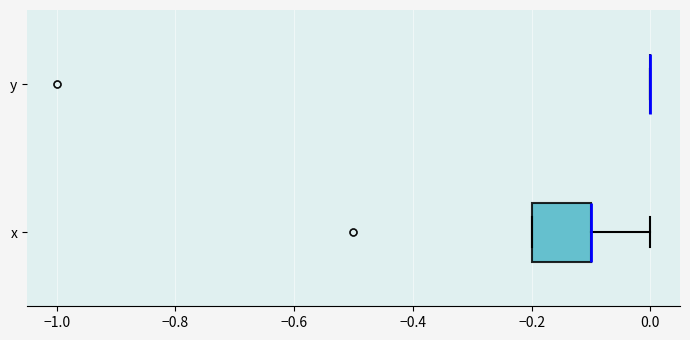

Reading bottom to top, read every box against the x-axis: the position of its median line, the range the box covers, and the ends of its whiskers. The values are not printed on the chart, so give them approximately, as read against the axis.

x: median -0.1 (drawn on the box's right edge), box -0.2 to -0.1, whiskers -0.2 to 0.0
y: box collapsed to a line at 0.0, whiskers 0.0 to 0.0